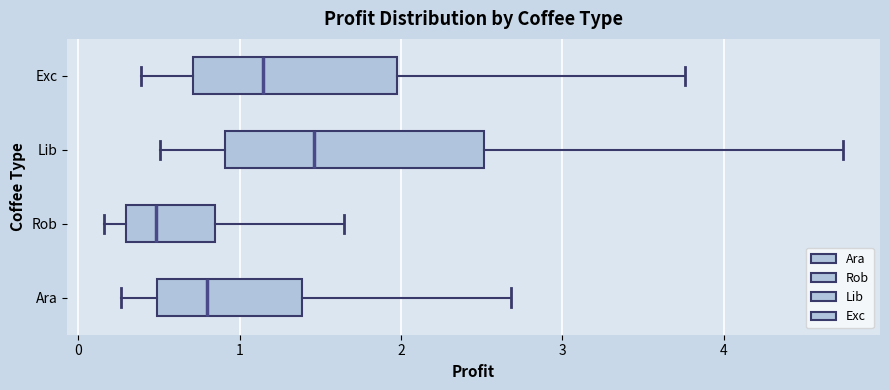

Reading bottom to top, read every box against the x-axis: the position of its median line, the range the box covers, and the ends of its whiskers. The values are not printed on the chart, so give them approximately, as read against the axis.

Ara: median 0.8, box 0.5 to 1.4, whiskers 0.3 to 2.7
Rob: median 0.5, box 0.3 to 0.8, whiskers 0.2 to 1.6
Lib: median 1.5, box 0.9 to 2.5, whiskers 0.5 to 4.7
Exc: median 1.1, box 0.7 to 2.0, whiskers 0.4 to 3.8